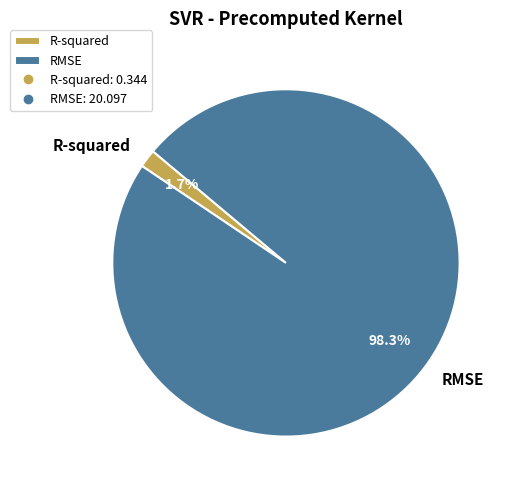

Which category accounts for the majority?

RMSE